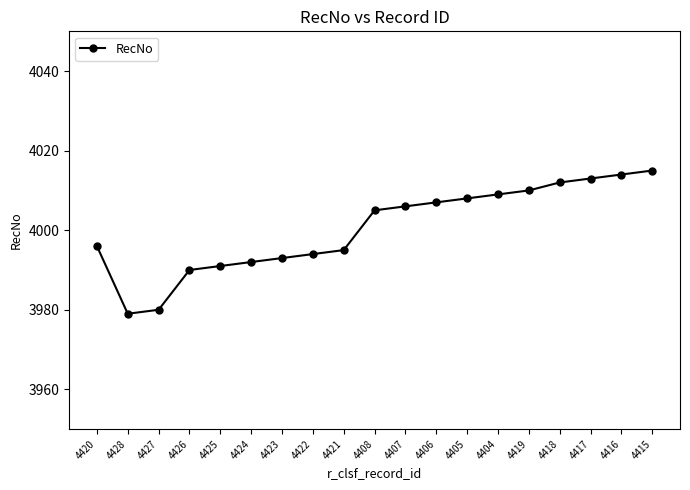

True or false: there are more than 1 points higher than both neighbors.

False